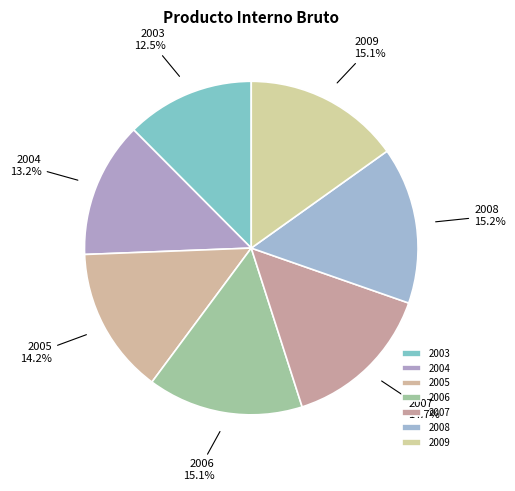

Combined, what portion of the pie is 2007 and 2008?

29.9%